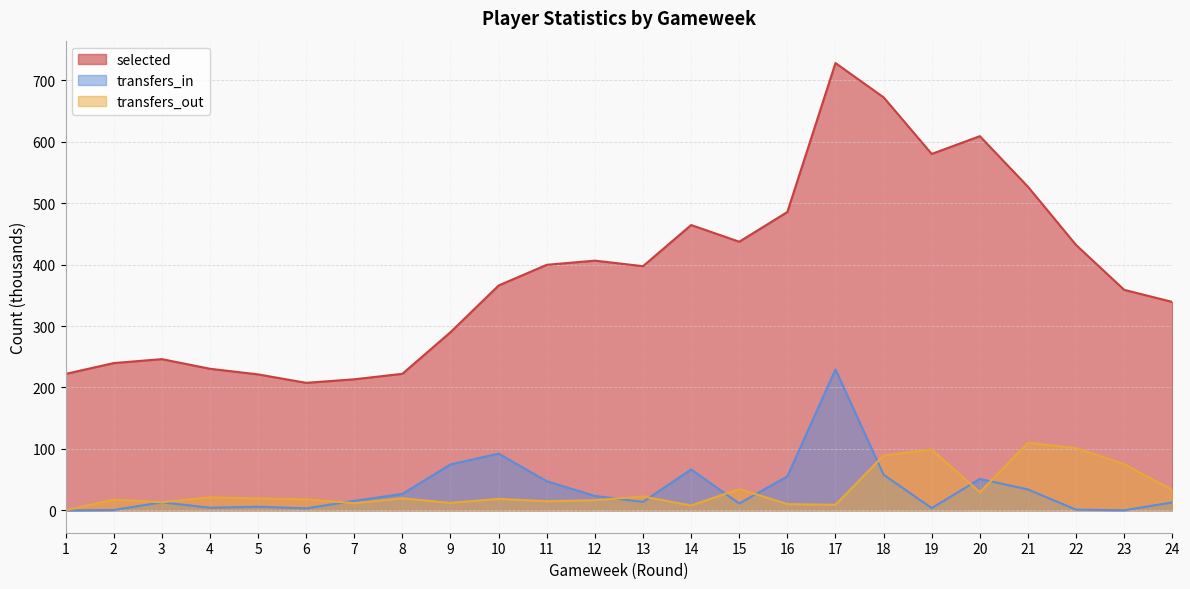

True or false: selected and transfers_out cross at least once.

False